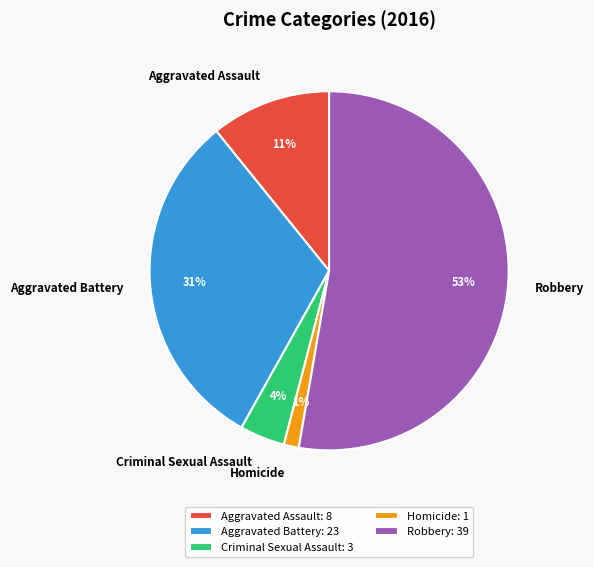

Is the sum of Homicide and Aggravated Assault greater than half?

No